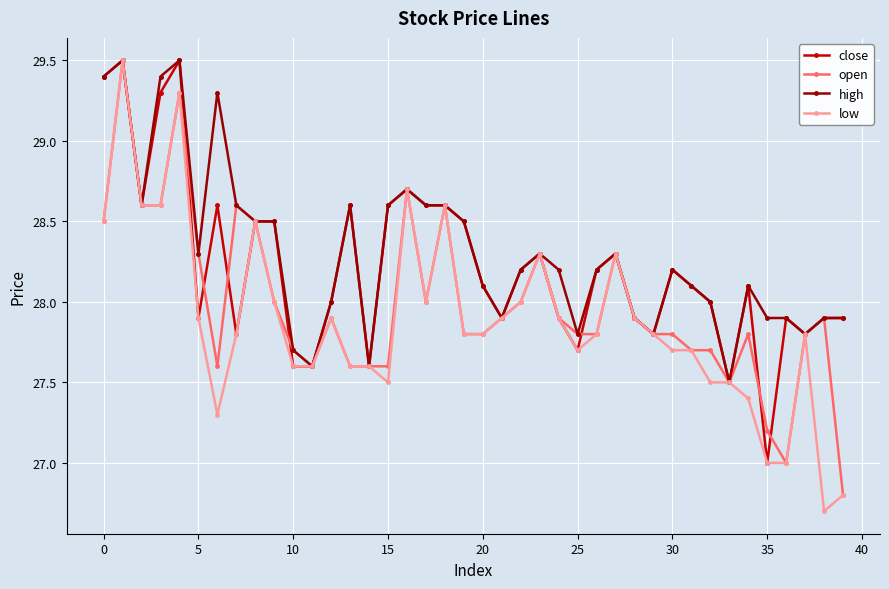

At how many categories does at least one series exceed 29?

5